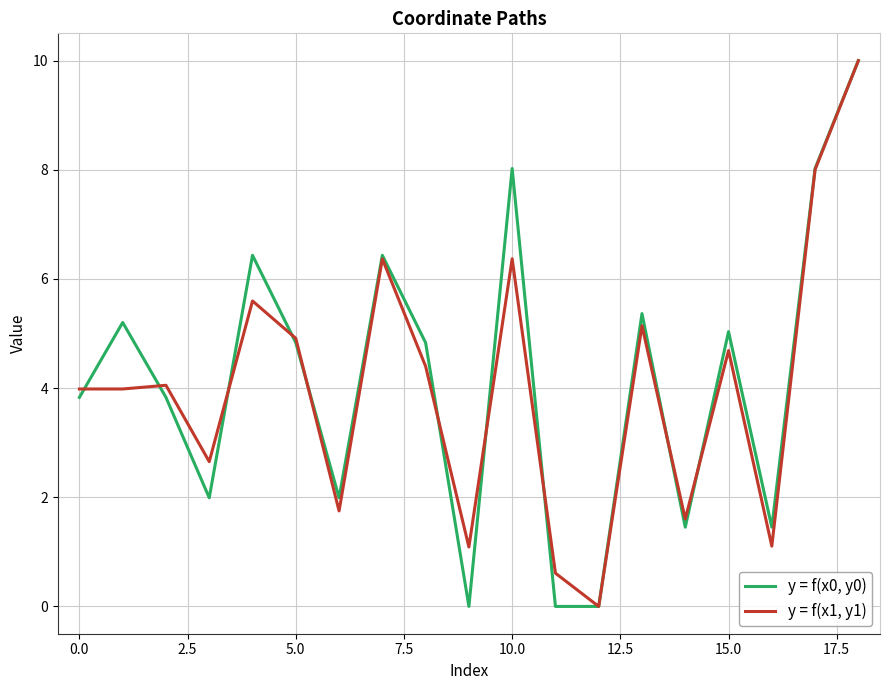

What is the maximum value for y = f(x0, y0)?

10.0